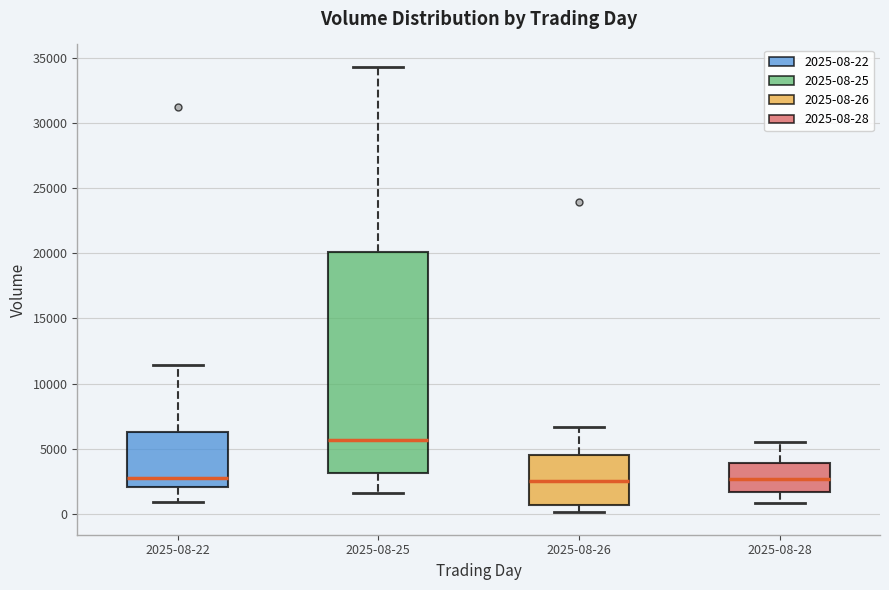

Reading left to right, read every box against the y-axis: the position of its median line, the range the box covers, and the ends of its whiskers. The values are not printed on the chart, so give them approximately, as read against the axis.

2025-08-22: median 2500, box 2000 to 6000, whiskers 1000 to 11500
2025-08-25: median 5500, box 3000 to 20000, whiskers 1500 to 34500
2025-08-26: median 2500, box 500 to 4500, whiskers 0 to 6500
2025-08-28: median 2500, box 1500 to 4000, whiskers 1000 to 5500